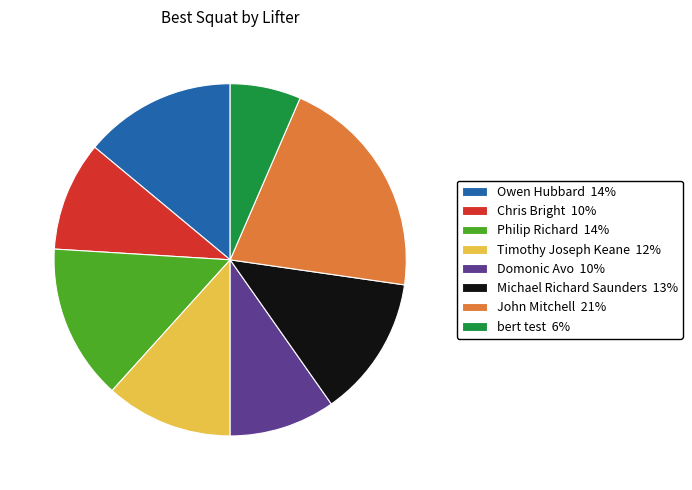

Between John Mitchell and Michael Richard Saunders, which is larger?

John Mitchell